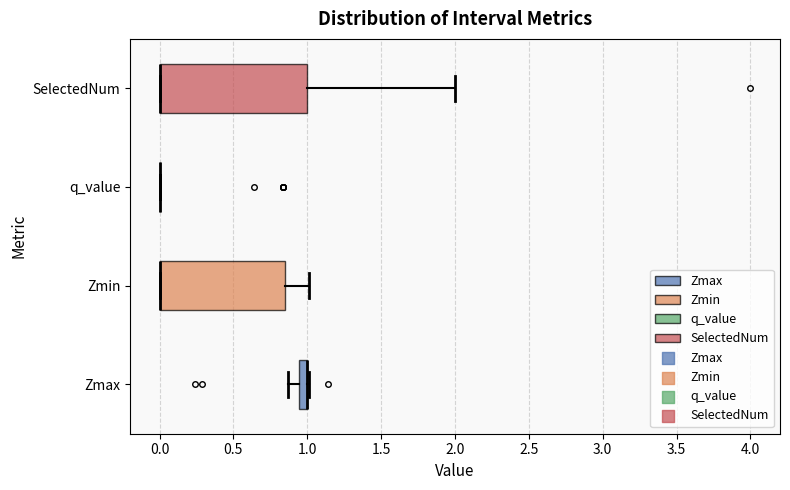

Where is the left edge of the box for Zmax on the x-axis? The values are not printed on the chart, so give them approximately, as read against the axis.

0.95